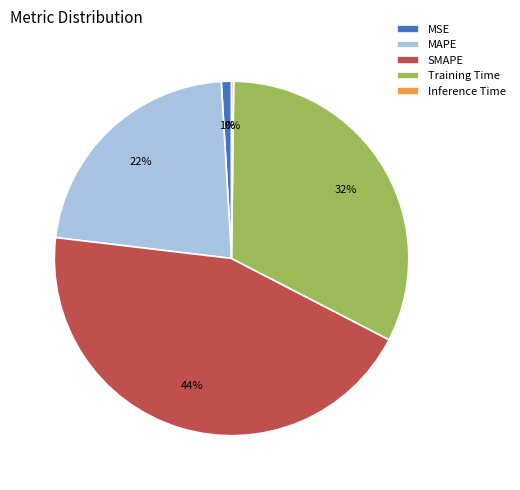

Which category has the biggest portion of the pie?

SMAPE